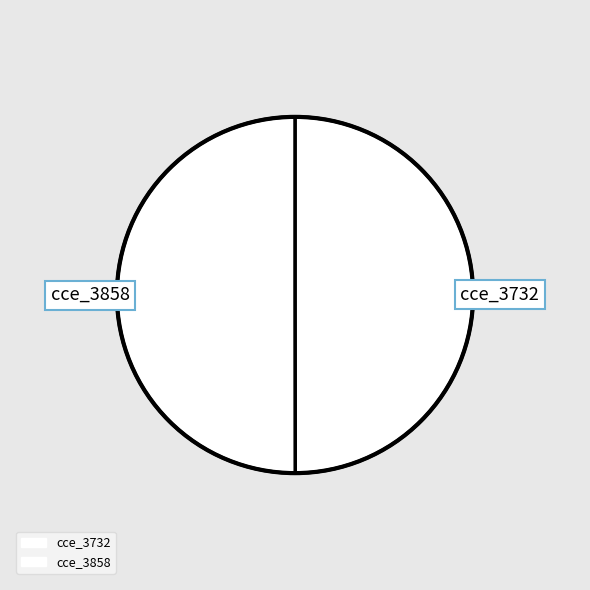

How many segments does this pie chart have?

2